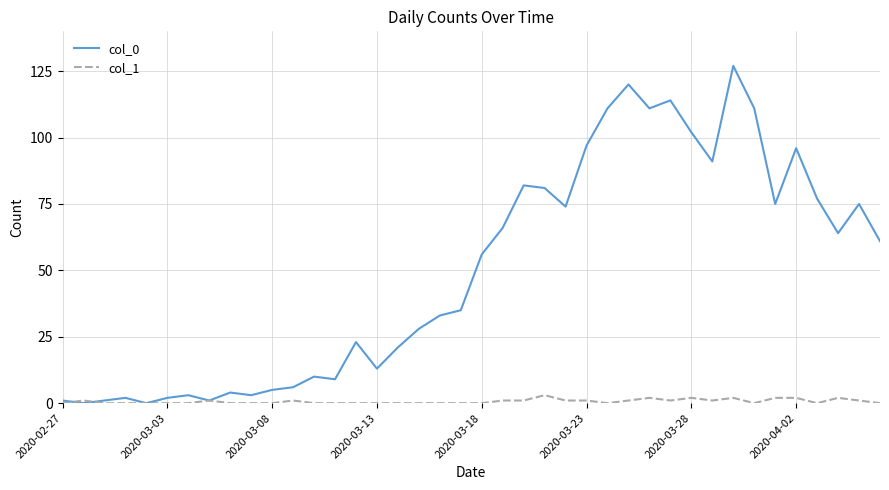

Which series has the largest range (max minus min)?

col_0